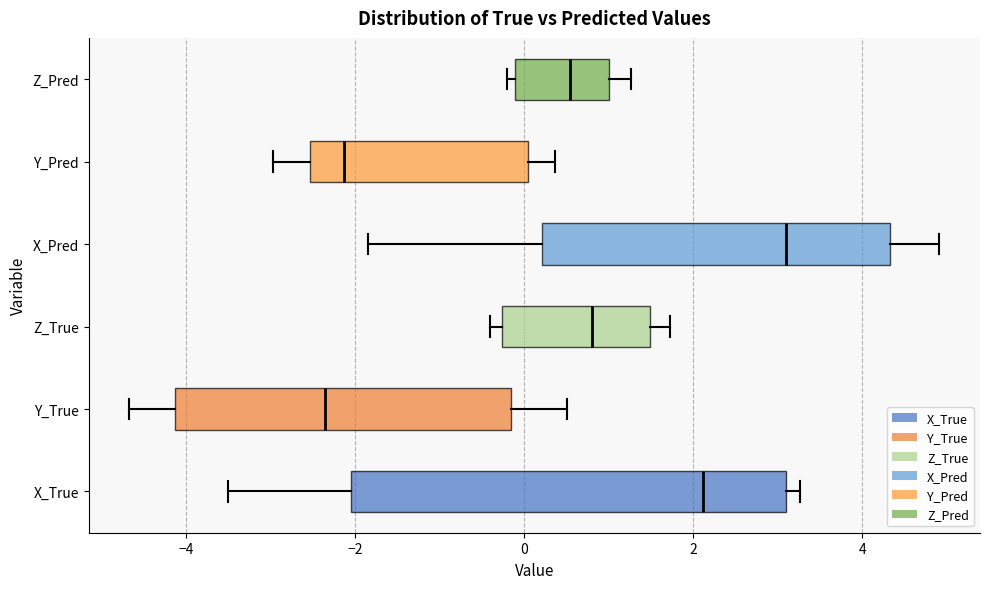

Which box's median line is the furthest to the left?

Y_True